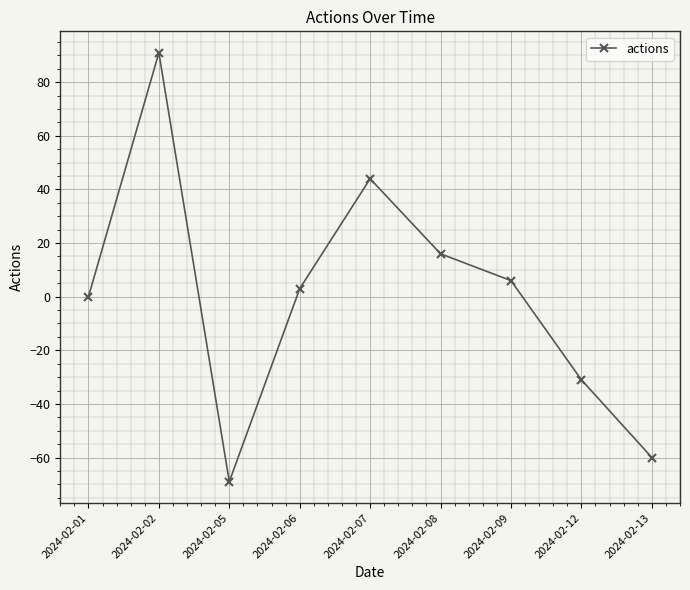

How many lines are shown in the chart?

1